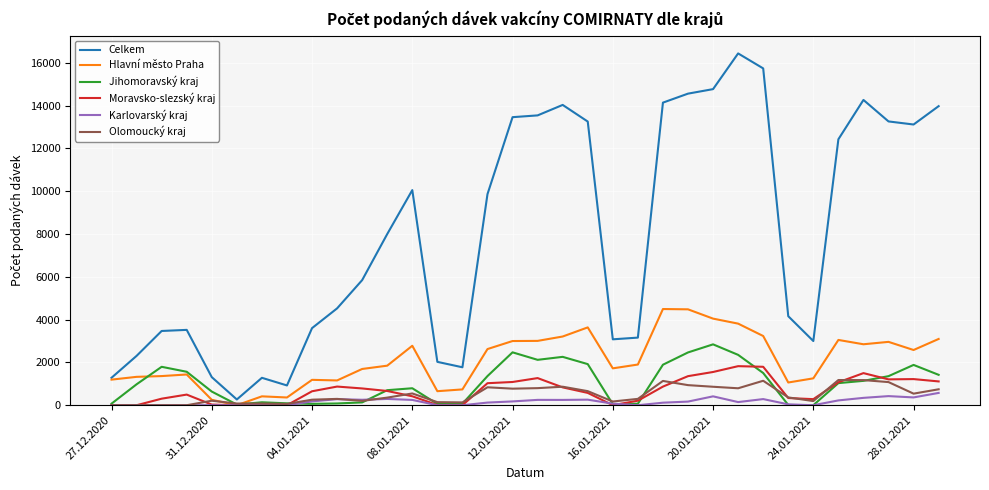

Which series has the widest spread of values?

Celkem